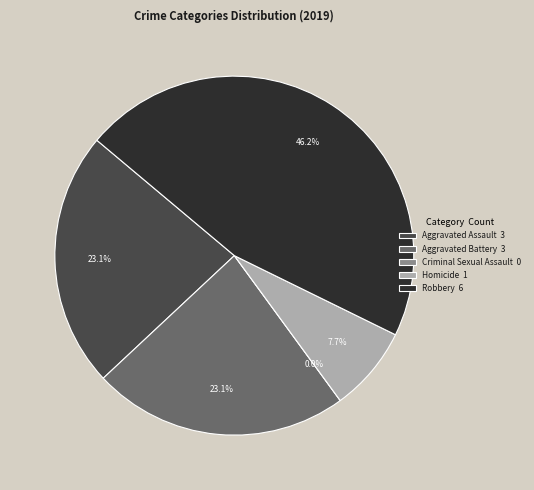

To the nearest percent, what is the difference between the largest and smallest slice percentages?

46%